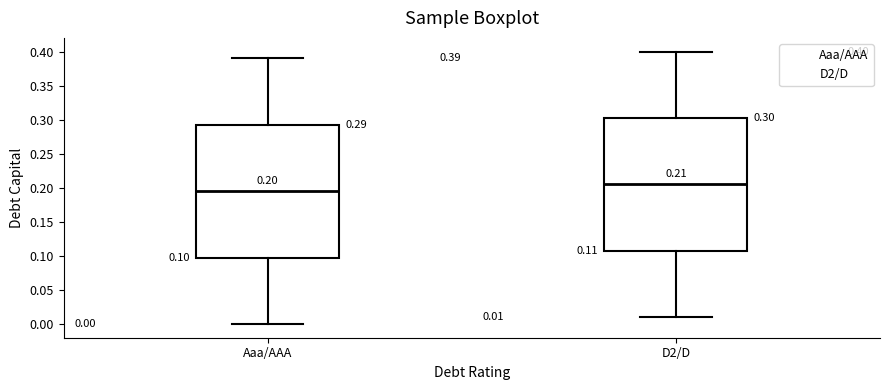

Which box has the highest median line?

D2/D